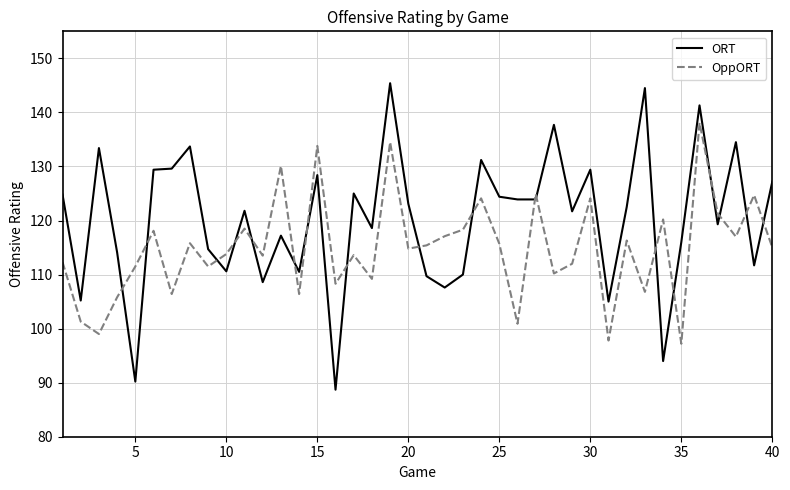

List the series in order of their peak value, highest first.

ORT, OppORT